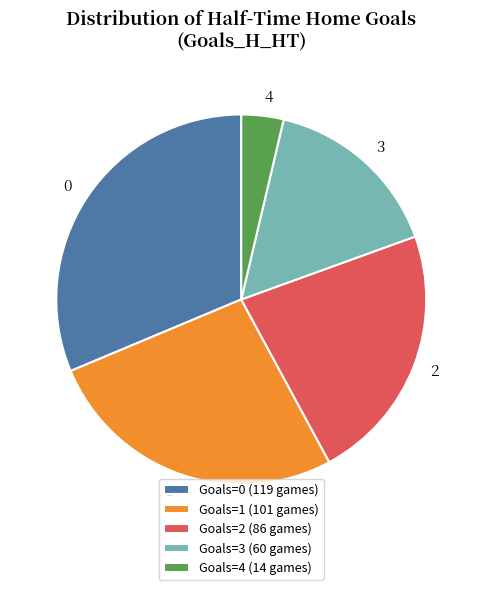

What is the ratio of the value at 2 to the value at 1?

0.9